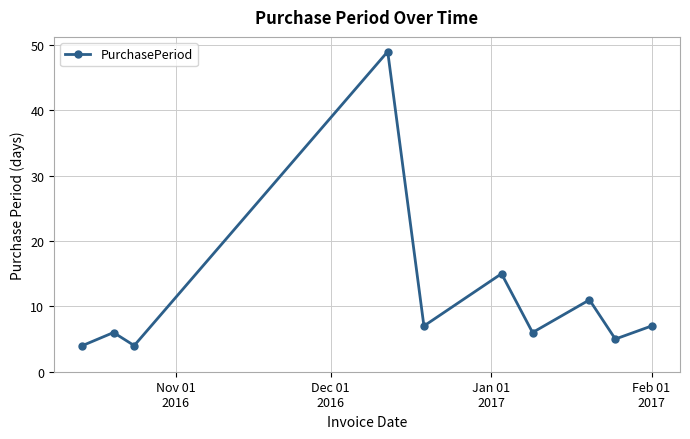

What is the average value?

11